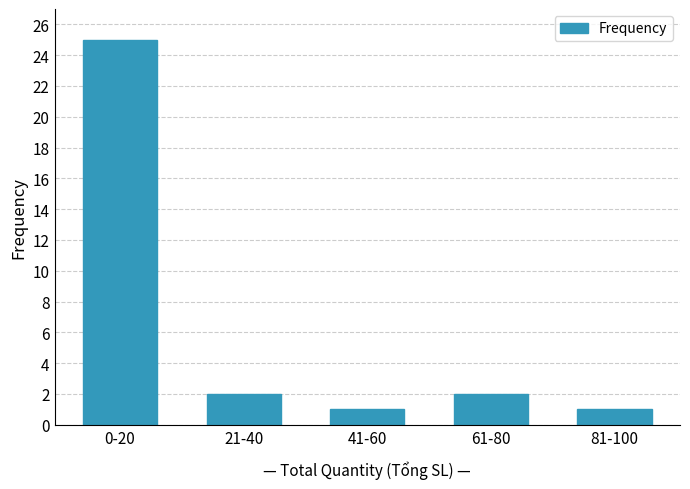

Reading right to left, what are all the values shown in this chart?

1	2	1	2	25